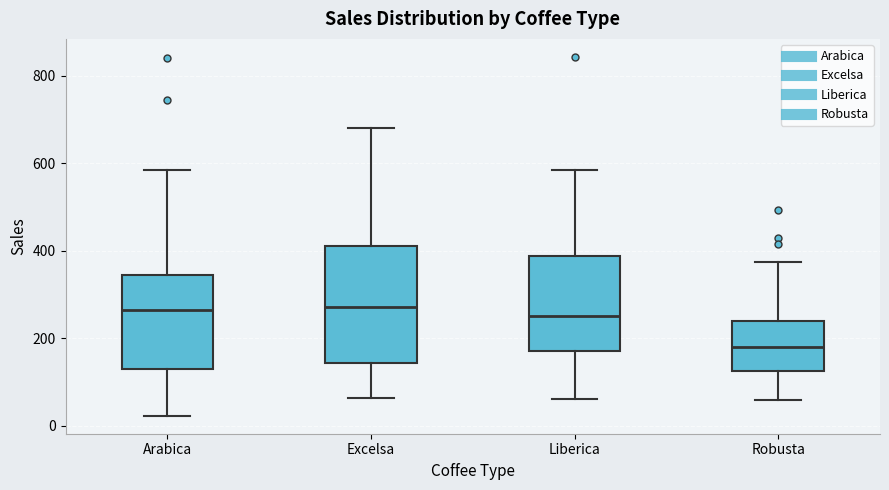

Comparing the boxes themselves (not the whiskers), which one is the tallest?

Excelsa